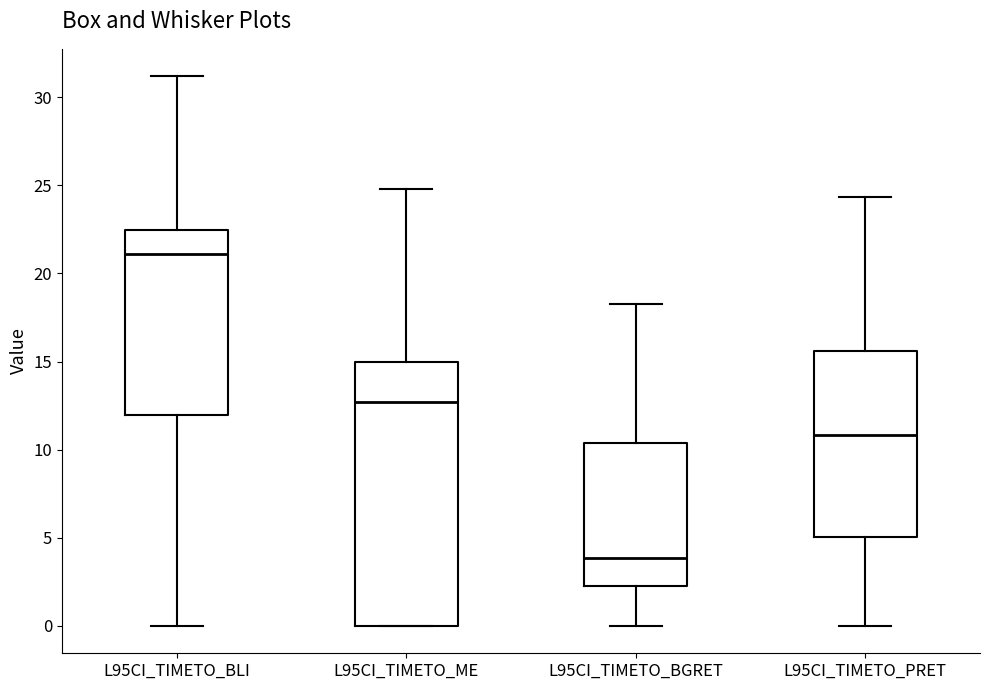

Which box is the tallest, from its lower edge to its upper edge?

L95CI_TIMETO_ME